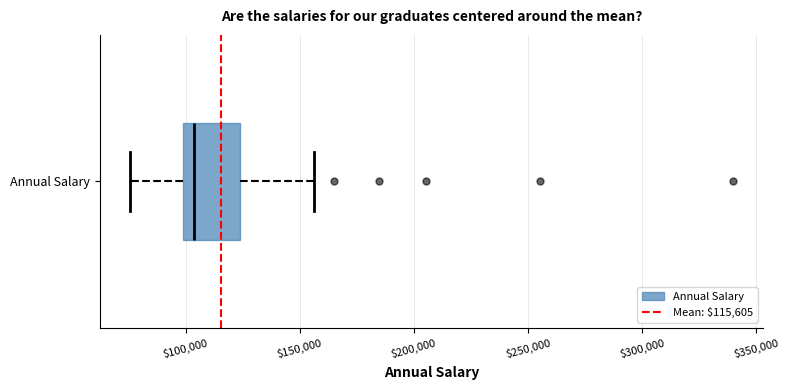

Where is the right edge of the box for Annual Salary on the x-axis? The values are not printed on the chart, so give them approximately, as read against the axis.

125000